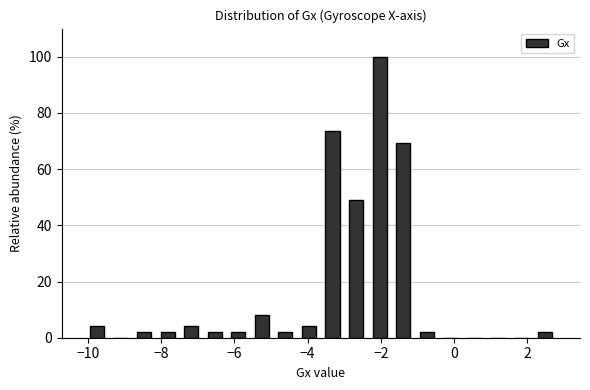

Around what value on the x-axis is the tallest bar? Give the approximate position of its centre, as read against the axis.

-2.0